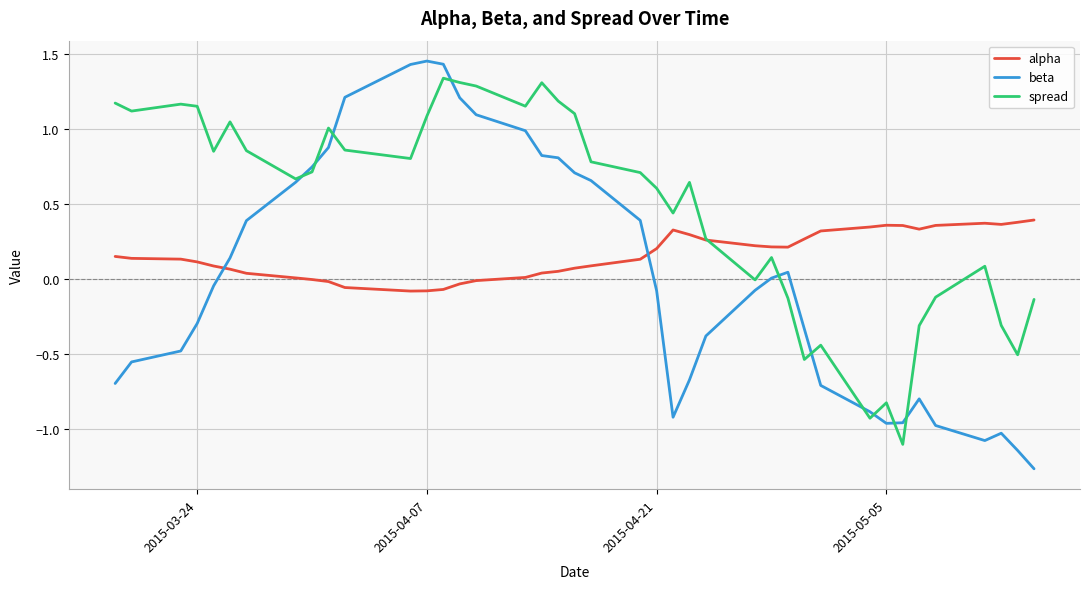

List the series in order of their overall mean, highest first.

spread, alpha, beta